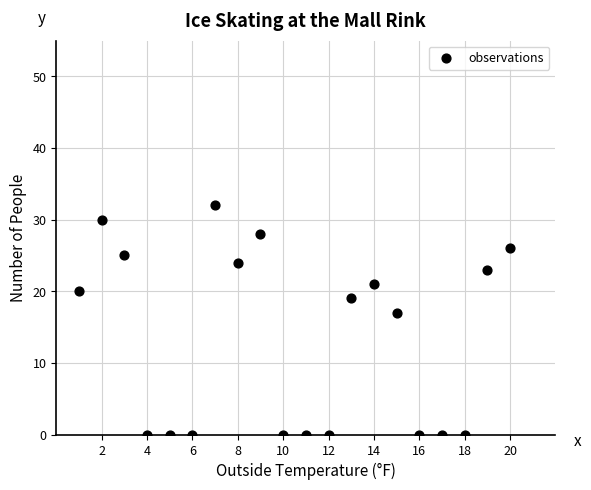

What is the range of X values (max minus min)?

19